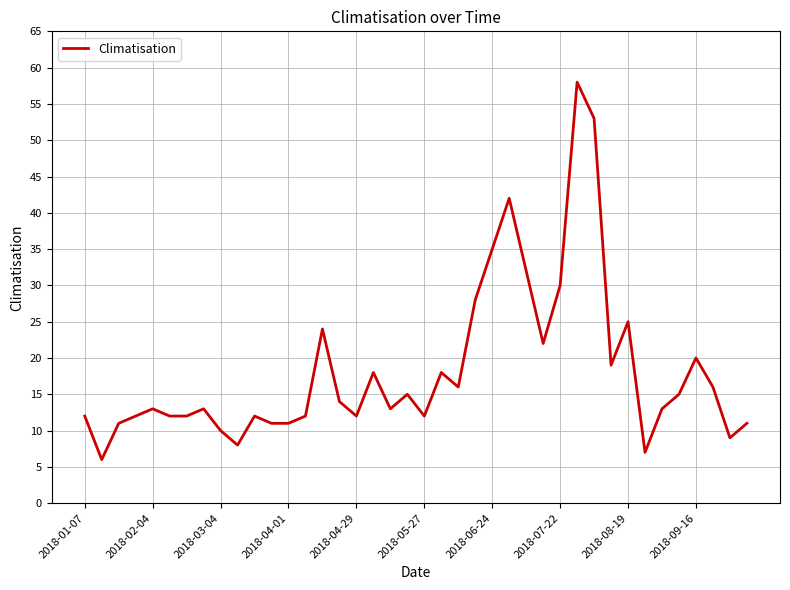

What is the difference between the maximum and second lowest values?

51